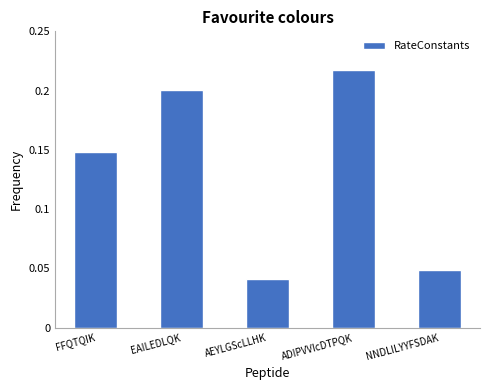

How many distinct data groups are displayed?

1